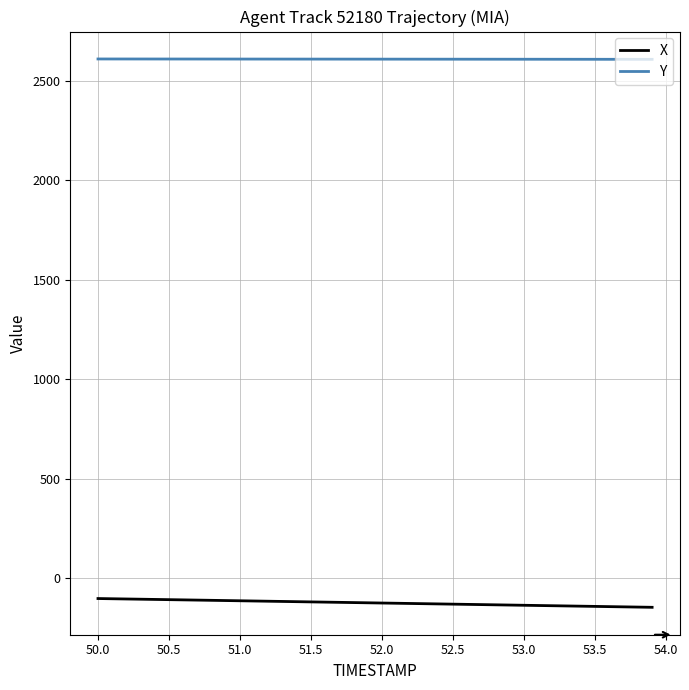

True or false: X and Y intersect in this chart.

False